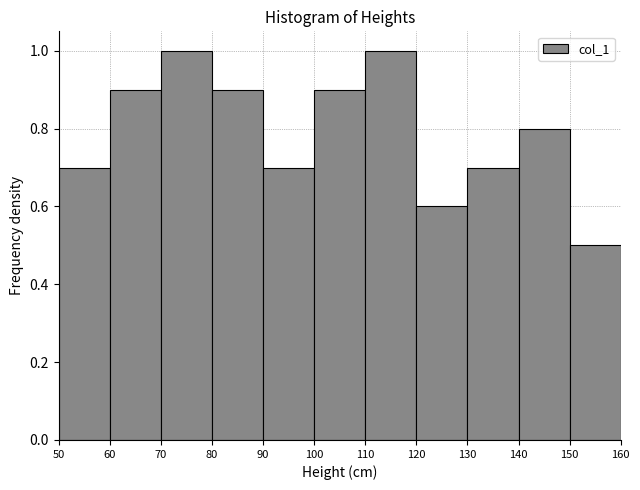

Reading left to right, transcribe this chart: for each bar, give the range it covers on the x-axis and its height. The values are not printed on the chart, so give them approximately, as read against the axis.

50 to 60: 0.7
60 to 70: 0.9
70 to 80: 1.0
80 to 90: 0.9
90 to 100: 0.7
100 to 110: 0.9
110 to 120: 1.0
120 to 130: 0.6
130 to 140: 0.7
140 to 150: 0.8
150 to 160: 0.5